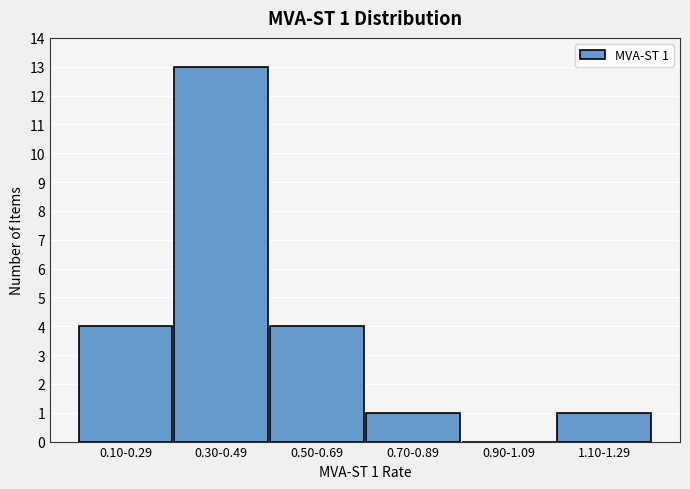

Reading left to right, extract all data points from this chart.

0.10-0.29=4	0.30-0.49=13	0.50-0.69=4	0.70-0.89=1	0.90-1.09=0	1.10-1.29=1